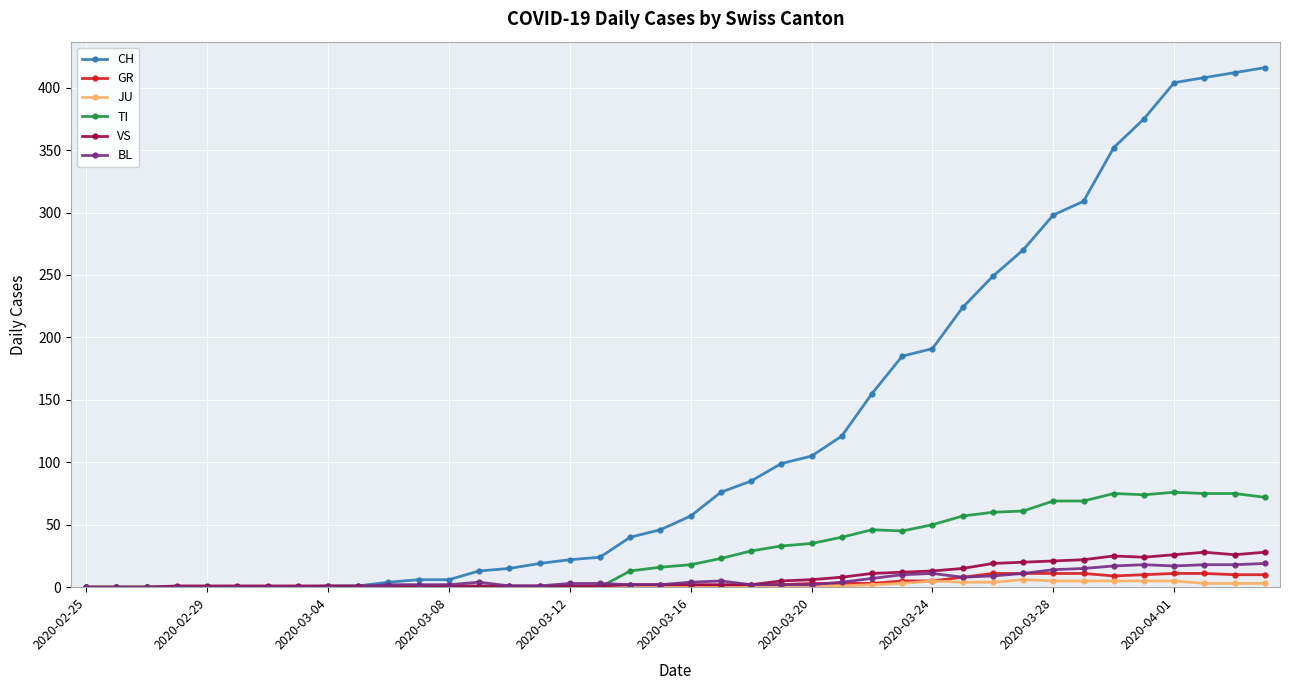

What is the greatest value displayed?

416